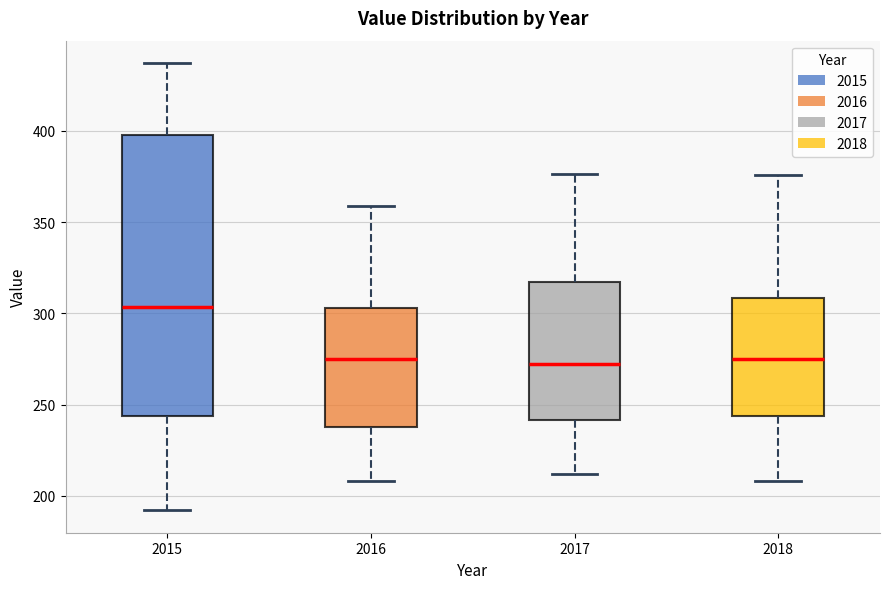

Where is the lower edge of the box at x = 2016 on the y-axis? The values are not printed on the chart, so give them approximately, as read against the axis.

240